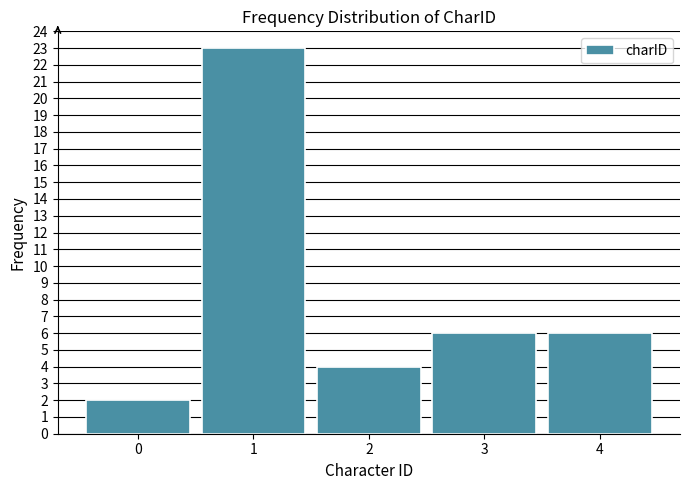

Reading left to right, transcribe all the data shown in this chart.

2	23	4	6	6